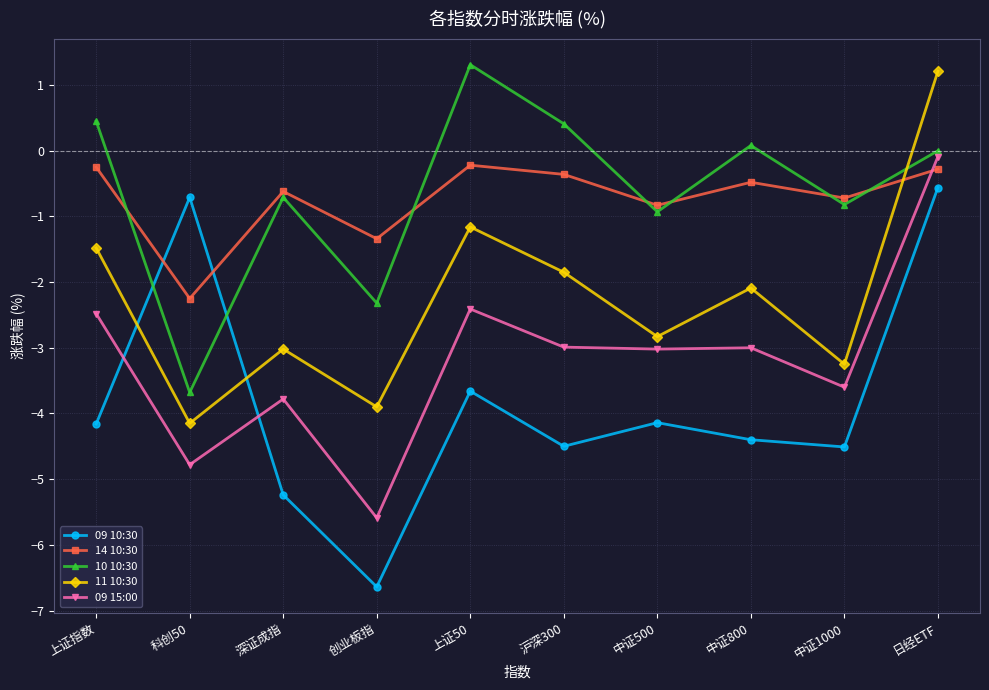

Which series changed the most between 深证成指 and 中证1000?

09 10:30